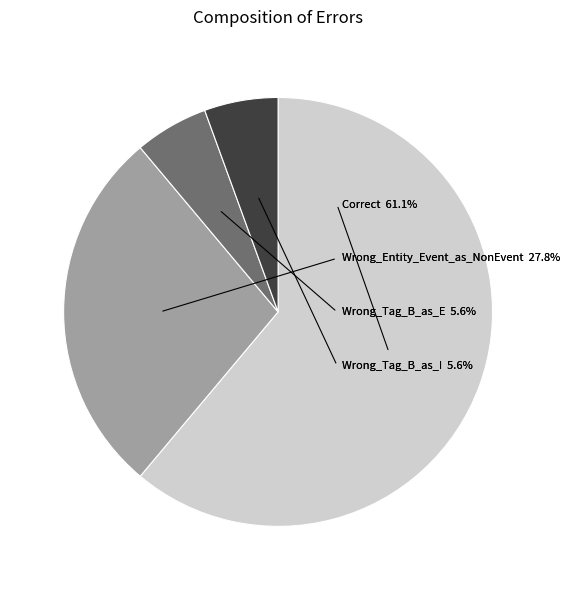

What percentage do Correct and Wrong_Entity_Event_as_NonEvent together represent?

88.9%